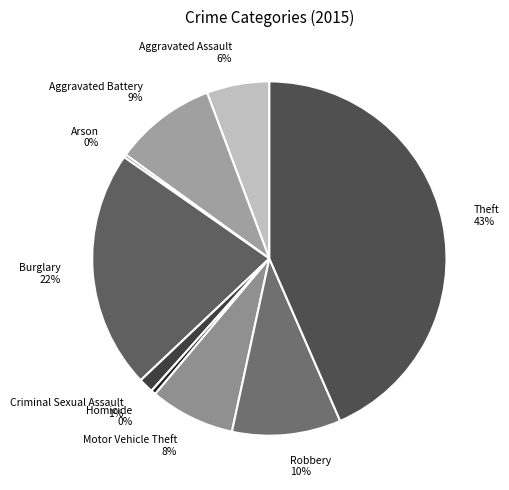

Is Homicide the majority of the pie?

No